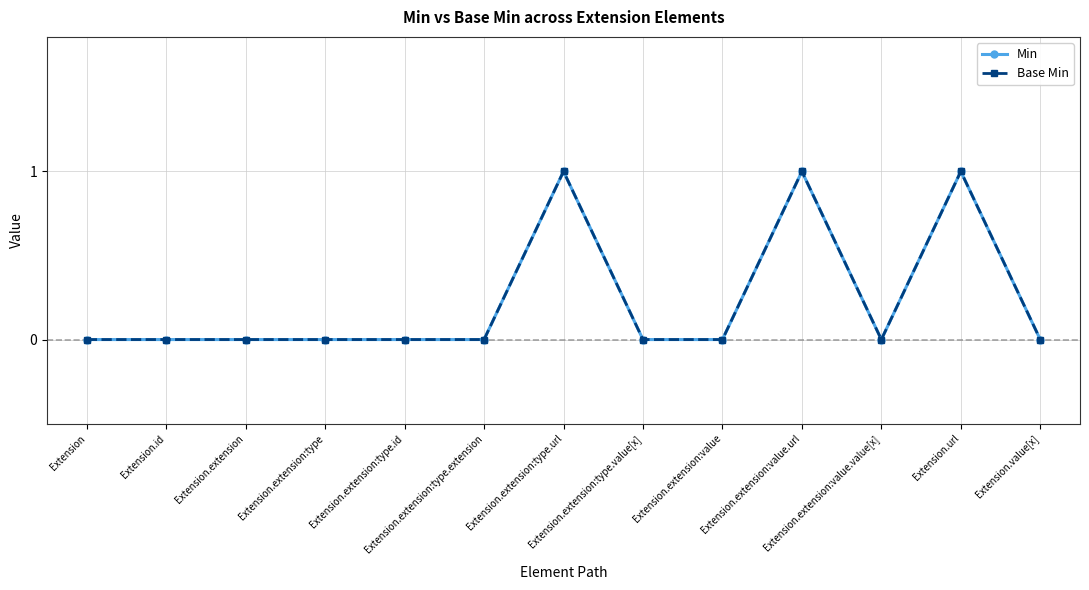

True or false: Min has a value of -1 at Extension.extension.

False